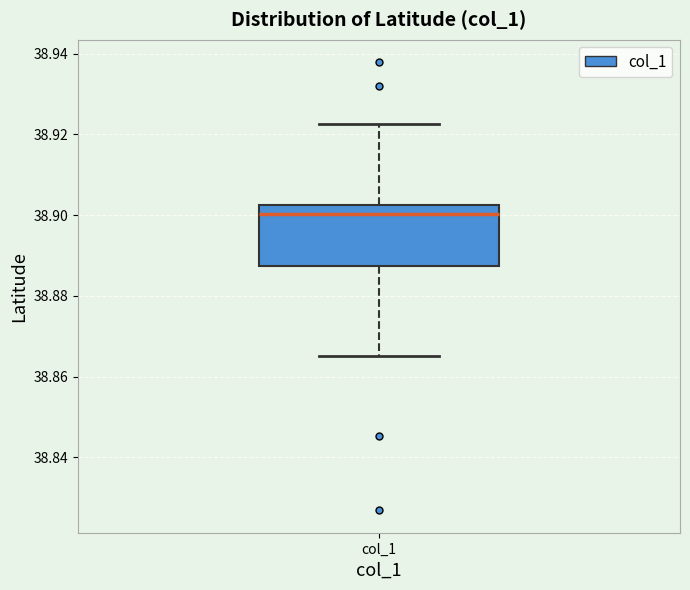

Read this box plot against the y-axis: the position of the median line, the range covered by the box, and the ends of both whiskers. The values are not printed on the chart, so give them approximately, as read against the axis.

median 38.900, box 38.888 to 38.902, whiskers 38.866 to 38.922